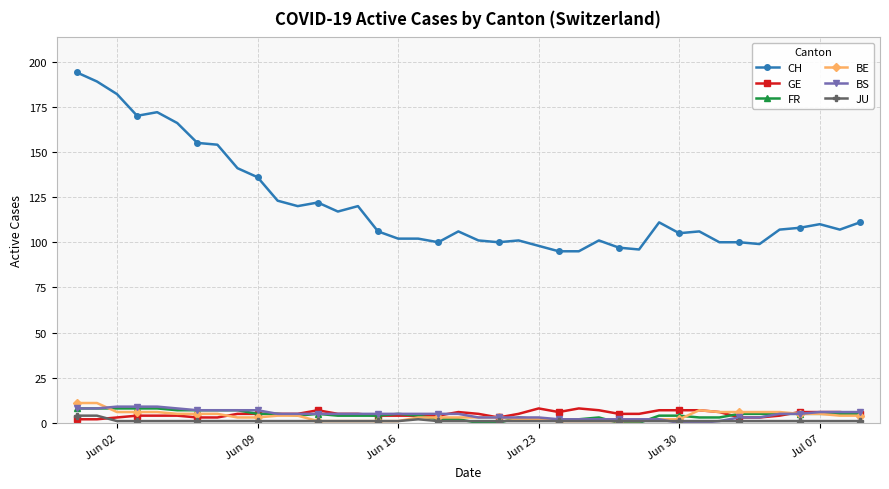

Reading left to right, transcribe all the data shown in this chart.

CH: 194	189	182	170	172	166	155	154	141	136	123	120	122	117	120	106	102	102	100	106	101	100	101	98	95	95	101	97	96	111	105	106	100	100	99	107	108	110	107	111
GE: 2	2	3	4	4	4	3	3	5	5	5	5	7	5	5	4	4	4	4	6	5	3	5	8	6	8	7	5	5	7	7	7	6	3	3	4	6	6	6	5
FR: 8	8	8	8	8	7	7	7	7	5	5	4	5	4	4	4	5	4	2	2	0	0	3	2	2	2	3	0	0	4	4	3	3	5	5	5	5	5	5	5
BE: 11	11	6	6	6	5	5	5	3	3	4	4	1	1	1	1	1	3	3	3	3	3	2	2	1	1	1	1	1	2	2	7	6	6	6	6	5	5	4	4
BS: 8	8	9	9	9	8	7	7	7	7	5	5	5	5	5	5	5	5	5	5	3	3	3	3	2	2	2	2	2	2	0	0	1	3	3	5	5	6	6	6
JU: 4	4	1	1	1	1	1	1	1	1	1	1	1	1	1	1	1	2	1	1	1	1	1	1	1	1	1	1	1	1	1	1	1	1	1	1	1	1	1	1